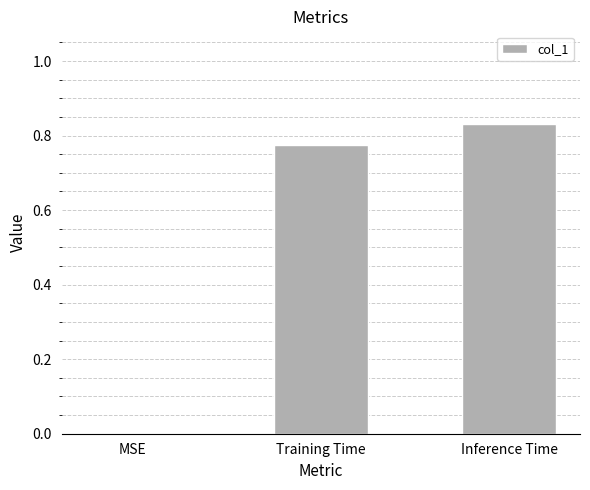

Is it true that the value at Inference Time is 0.3?

False